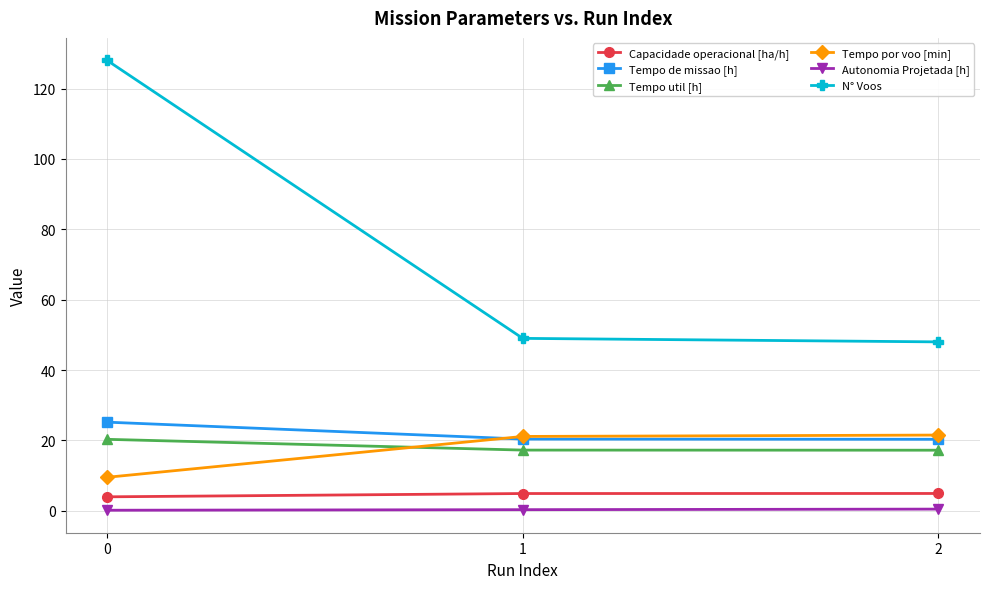

What is the value of the Tempo util [h] point at the 3rd from the left?

17.2